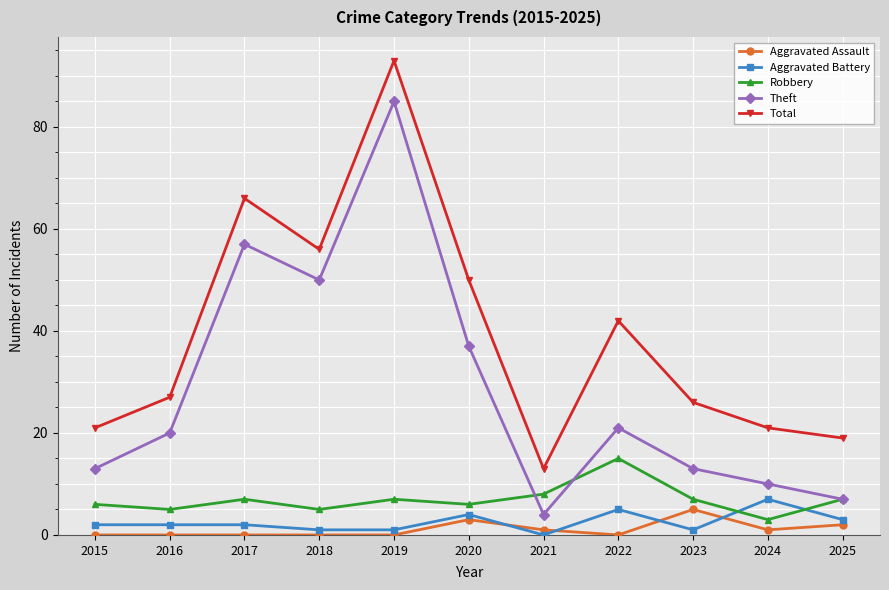

Which series has the largest total across all categories?

Total